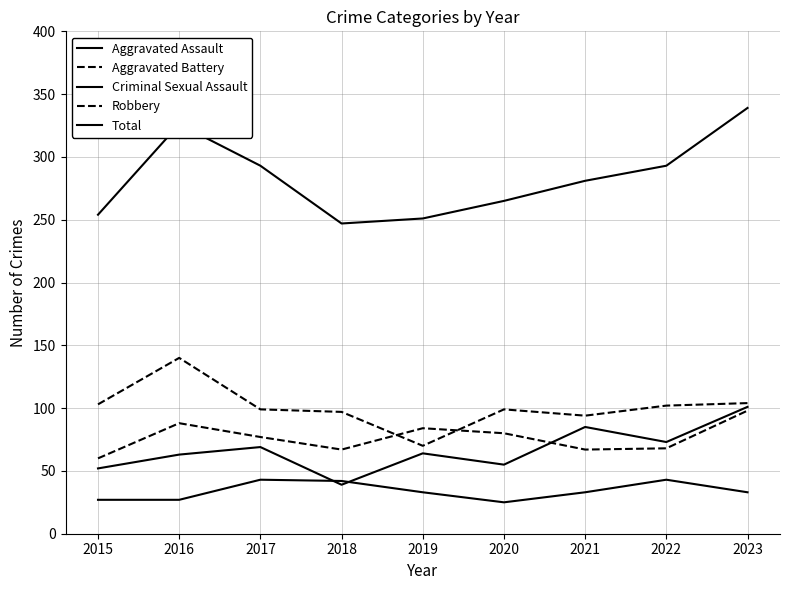

Reading right to left, list all the values displayed in this chart.

Aggravated Assault: 2023=101	2022=73	2021=85	2020=55	2019=64	2018=39	2017=69	2016=63	2015=52
Aggravated Battery: 2023=98	2022=68	2021=67	2020=80	2019=84	2018=67	2017=77	2016=88	2015=60
Criminal Sexual Assault: 2023=33	2022=43	2021=33	2020=25	2019=33	2018=42	2017=43	2016=27	2015=27
Robbery: 2023=104	2022=102	2021=94	2020=99	2019=70	2018=97	2017=99	2016=140	2015=103
Total: 2023=339	2022=293	2021=281	2020=265	2019=251	2018=247	2017=293	2016=326	2015=254